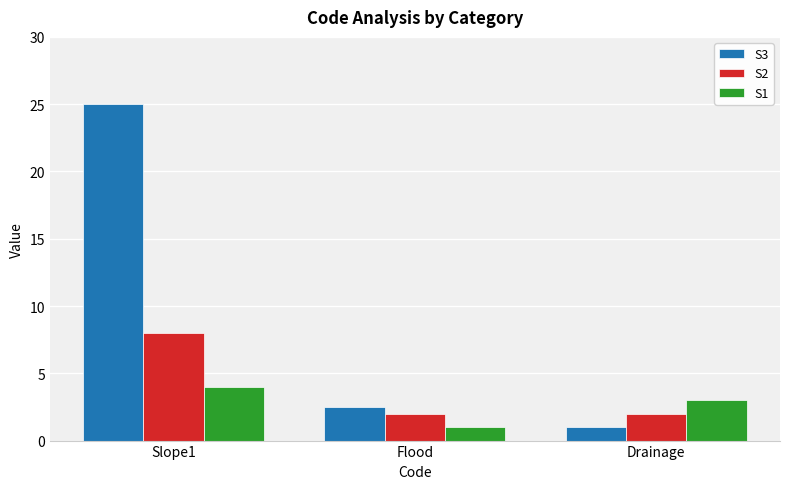

Does the chart contain any negative values?

No